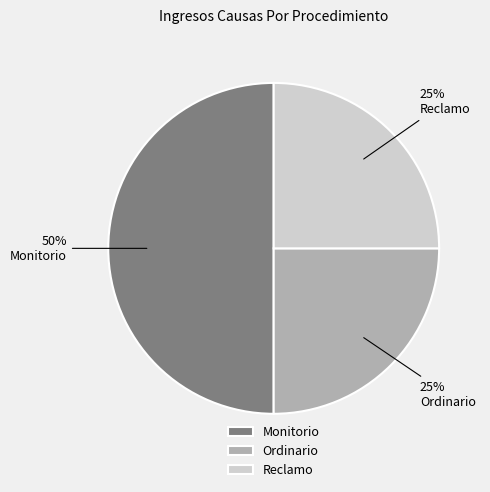

What is the ratio of the value at Ordinario to the value at Monitorio?

0.5